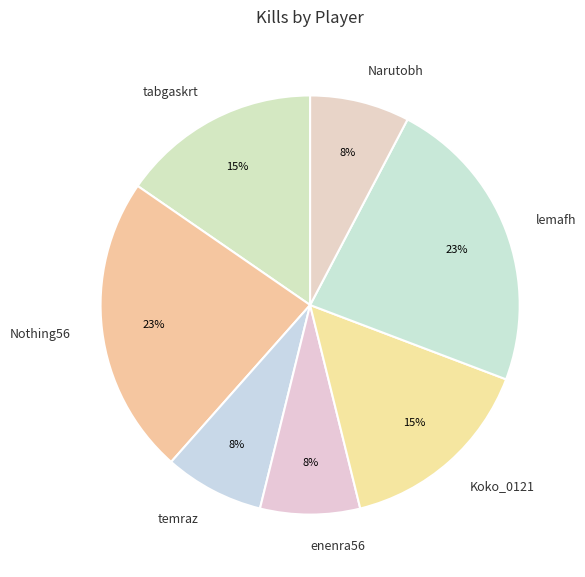

To the nearest percent, what percentage of the pie is Nothing56?

23%